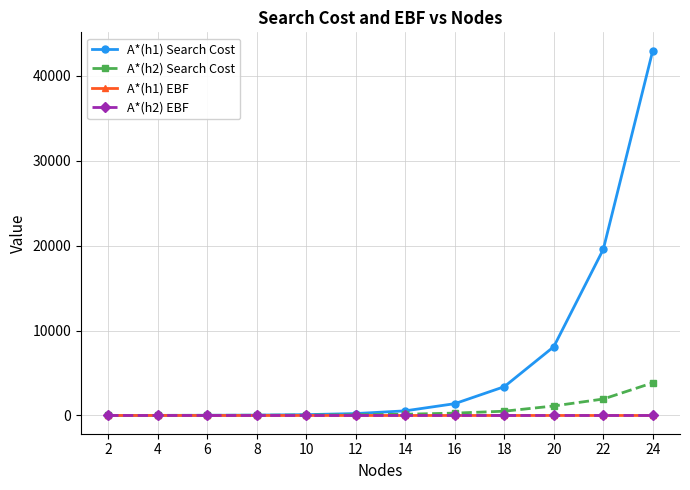

What is the maximum value shown in the chart?

42940.1